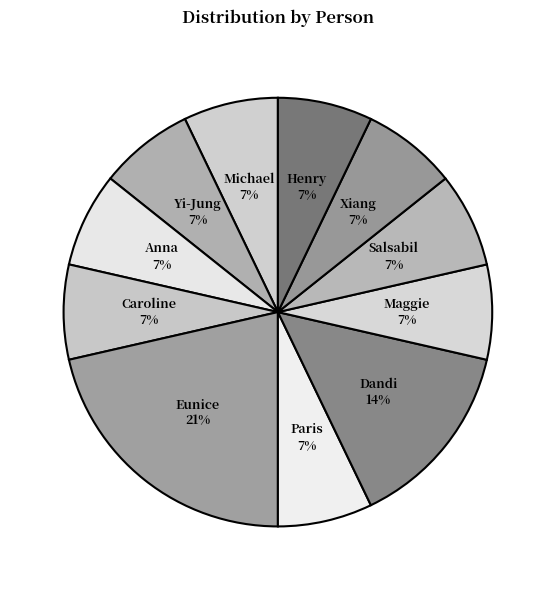

Is there any slice that represents more than half of the pie?

No